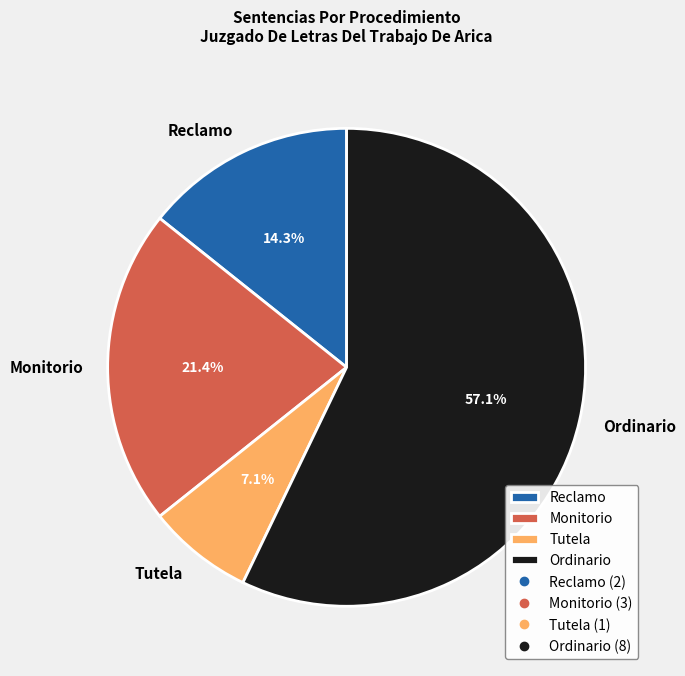

Do Ordinario and Tutela together represent more than half of the pie?

Yes